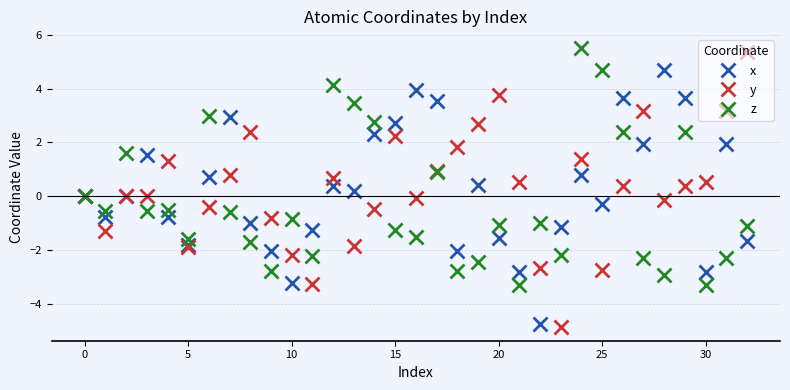

What is the maximum value for y?

5.4